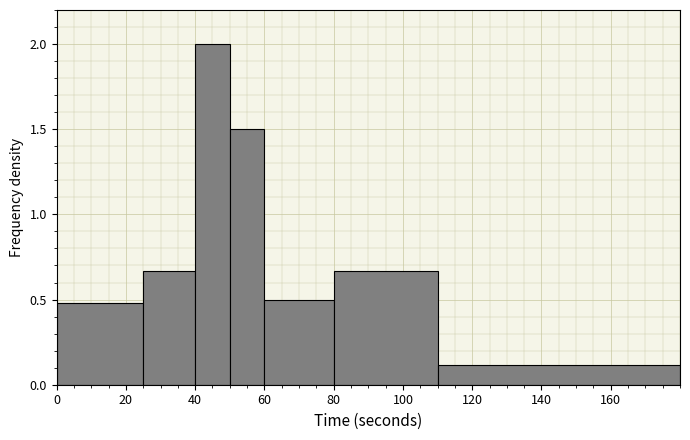

Reading left to right, list every bar in this chart as the range it spans on the x-axis followed by its height. Neither the bar edges nor the heights are printed on the chart, so give them approximately, as read against the axes.

0 to 25: 0.50
25 to 40: 0.65
40 to 50: 2.00
50 to 60: 1.50
60 to 80: 0.50
80 to 110: 0.65
110 to 180: 0.10